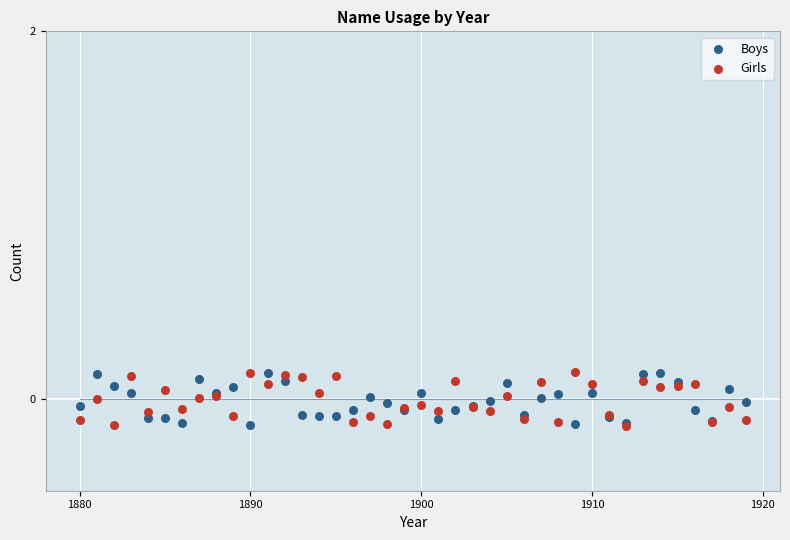

What are all the series names shown in the legend?

Boys, Girls